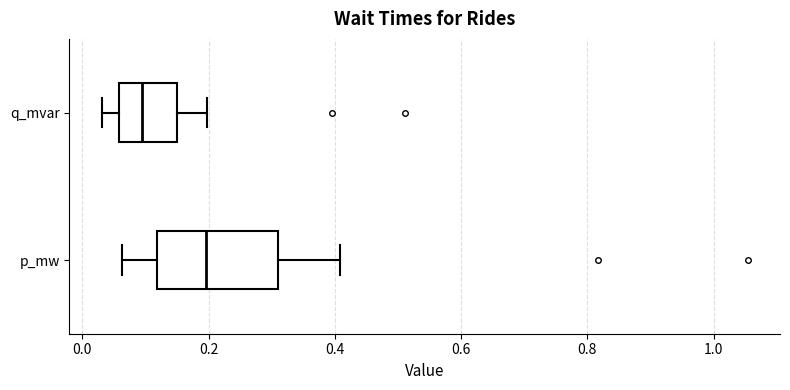

Reading bottom to top, read every box against the x-axis: the position of its median line, the range the box covers, and the ends of its whiskers. The values are not printed on the chart, so give them approximately, as read against the axis.

p_mw: median 0.20, box 0.12 to 0.32, whiskers 0.06 to 0.40
q_mvar: median 0.10, box 0.06 to 0.16, whiskers 0.04 to 0.20